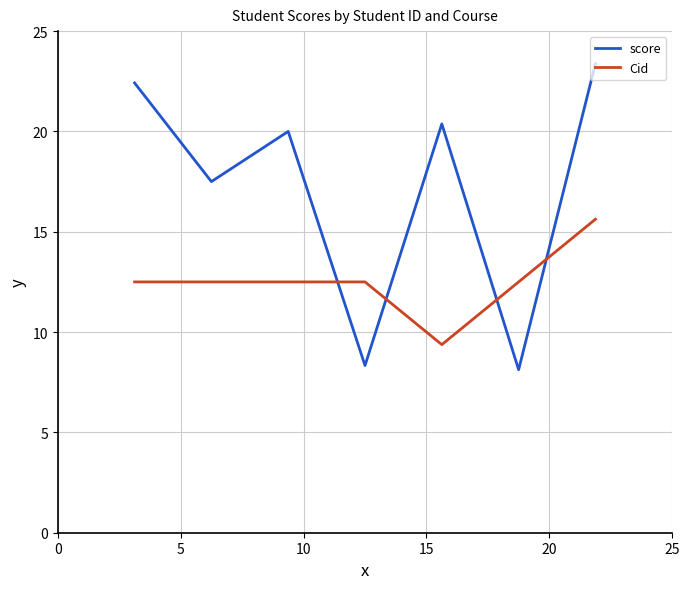

How many intersections are there between score and Cid?

4